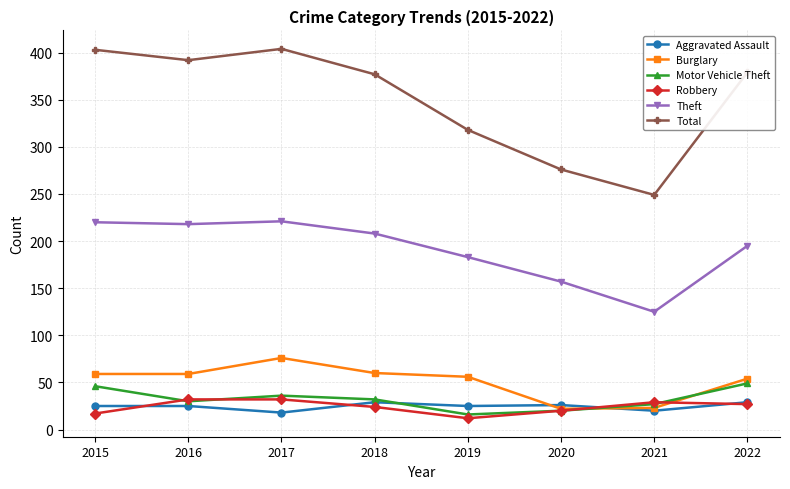

Which series has the widest spread of values?

Total